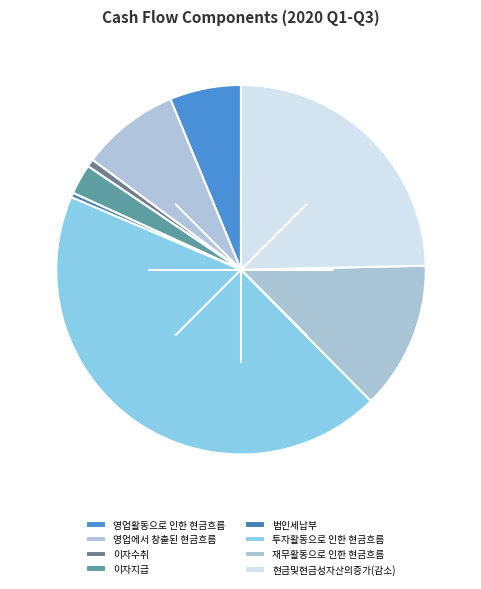

To the nearest percent, what is the difference between the 이자수취 and 영업활동으로 인한 현금흐름 slice percentages?

6%